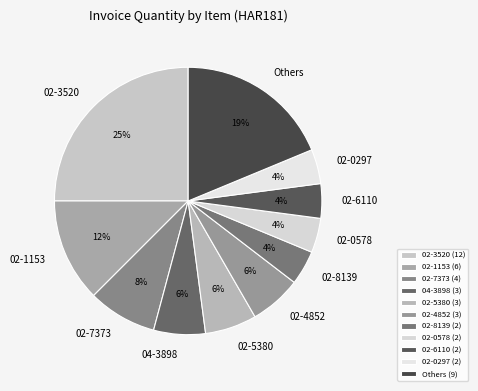

Do 02-8139 and 02-5380 together represent more than half of the pie?

No